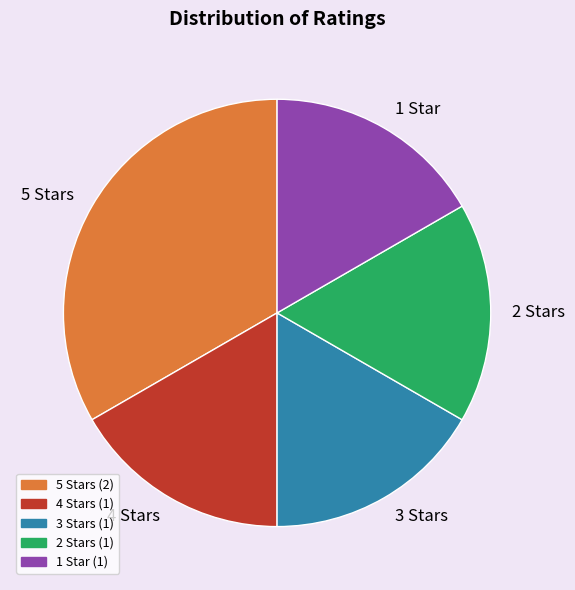

Does any single category account for the majority?

No